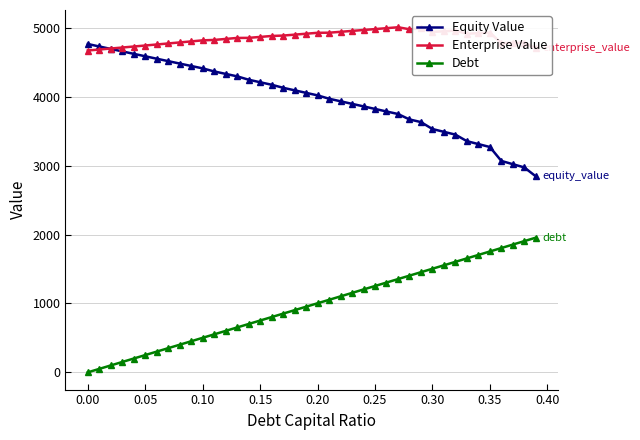

Which series has the largest total across all categories?

Enterprise Value